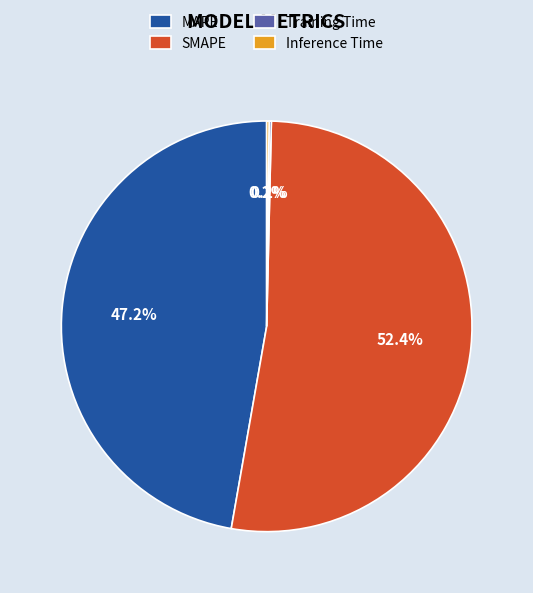

Which category has the biggest portion of the pie?

SMAPE